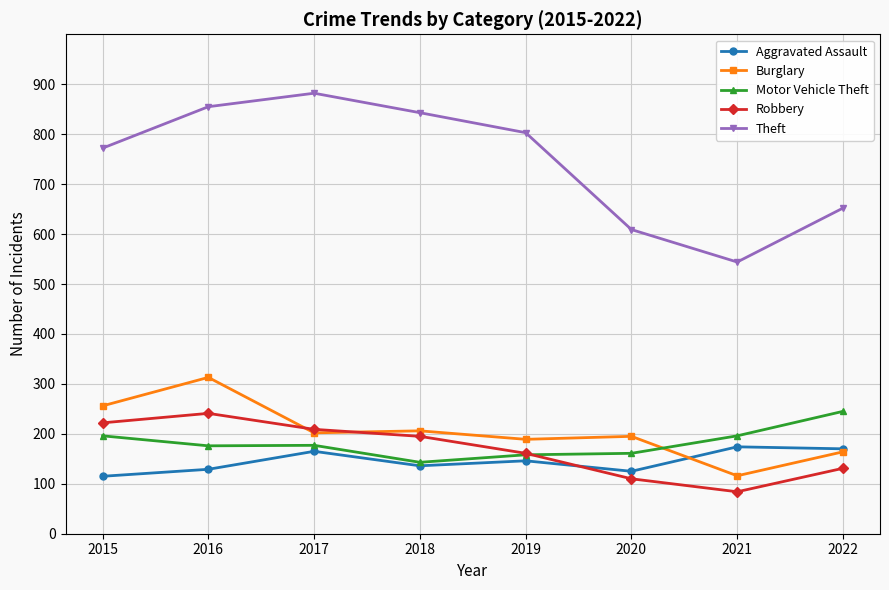

Is it true that Theft equals 373 at 2019?

False